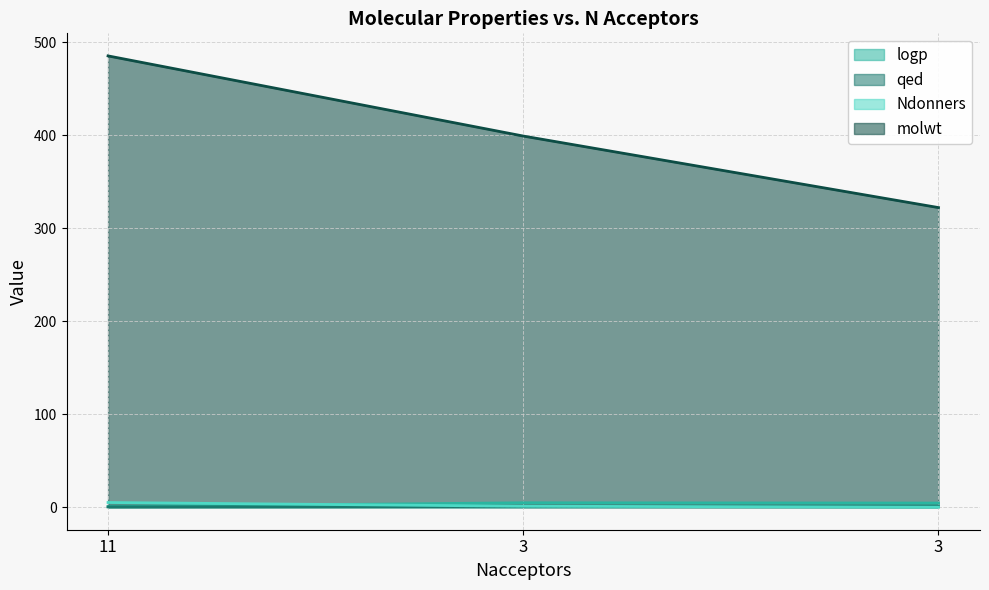

Count the number of data series in this chart.

4